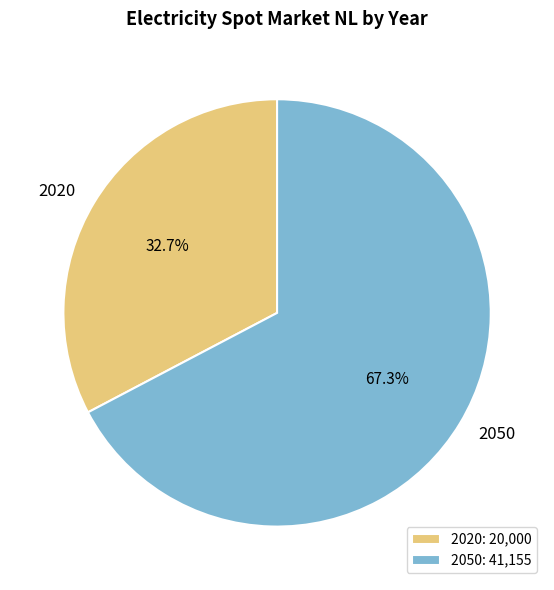

Does any single category account for the majority?

Yes